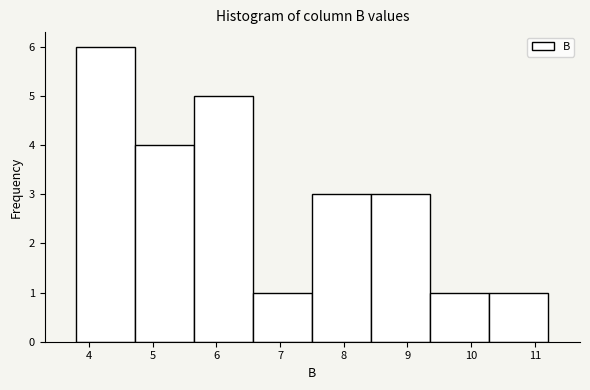

Reading left to right, list every bar in this chart as the range it spans on the x-axis followed by its height. Neither the bar edges nor the heights are printed on the chart, so give them approximately, as read against the axes.

3.8 to 4.7: 6
4.7 to 5.7: 4
5.7 to 6.6: 5
6.6 to 7.5: 1
7.5 to 8.4: 3
8.4 to 9.4: 3
9.4 to 10.3: 1
10.3 to 11.2: 1